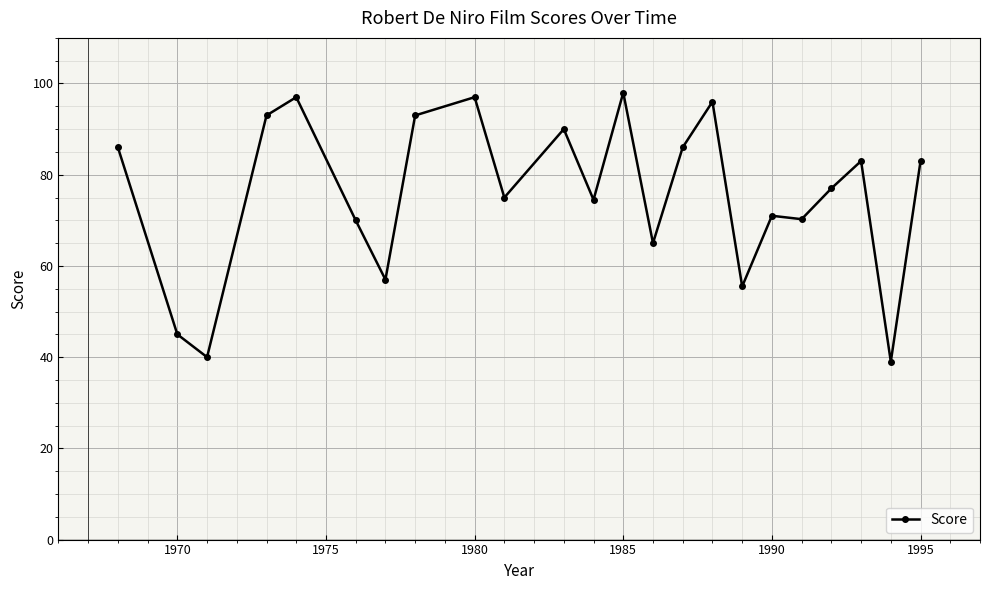

True or false: there are more than 1 points higher than both neighbors.

True